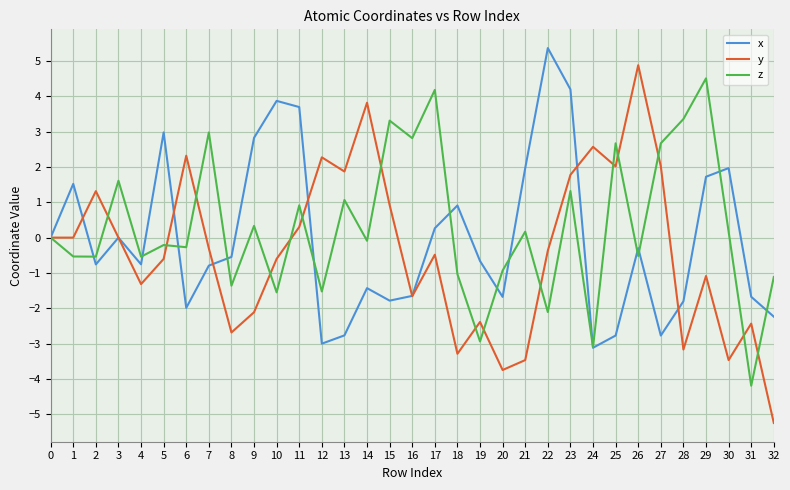

At which category is the sum across all series the highest?

23